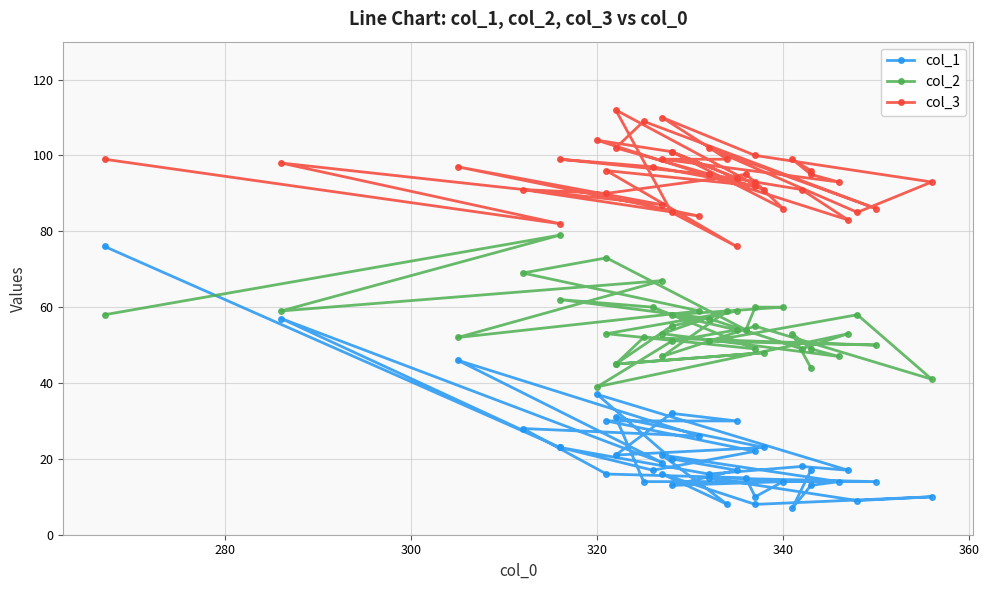

Is it true that col_1 equals 27 at 320?

False